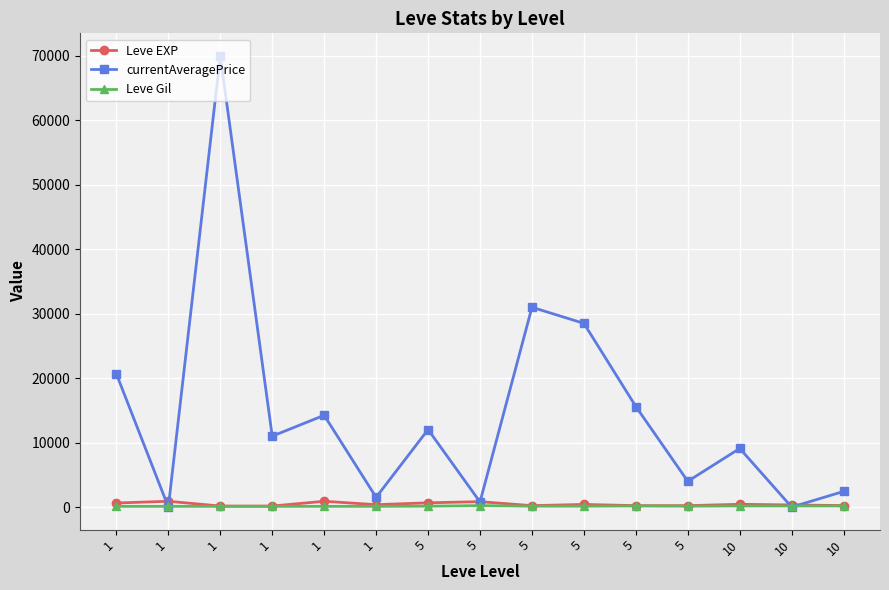

How many values in the Leve EXP series are below 370?

7